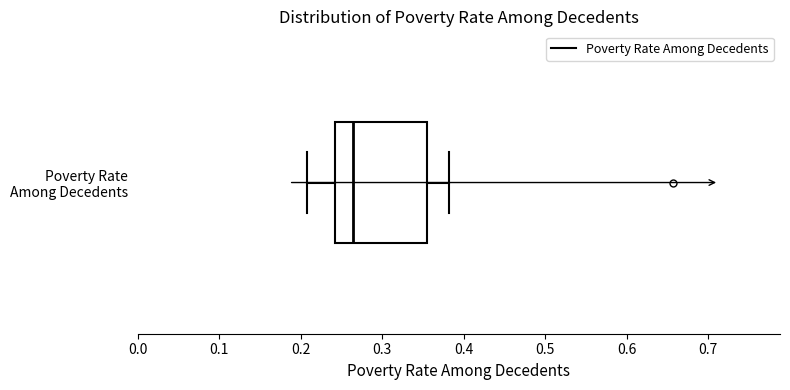

Transcribe this box plot: give where the median line is, the range the box spans, and where the two whiskers end, as read against the x-axis. The values are not printed on the chart, so give them approximately, as read against the axis.

median 0.26, box 0.24 to 0.35, whiskers 0.21 to 0.38